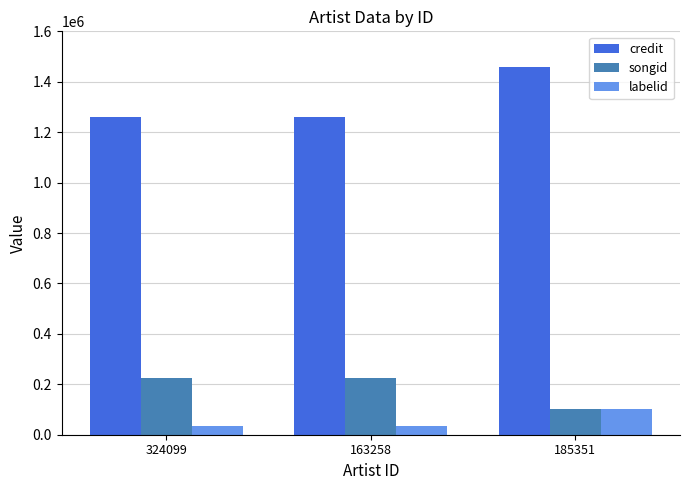

Which category has the highest value in the credit series?

185351